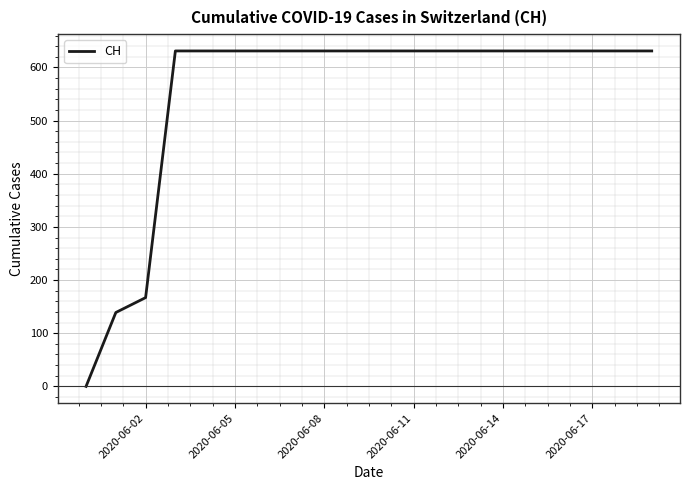

What is the greatest value displayed?

631